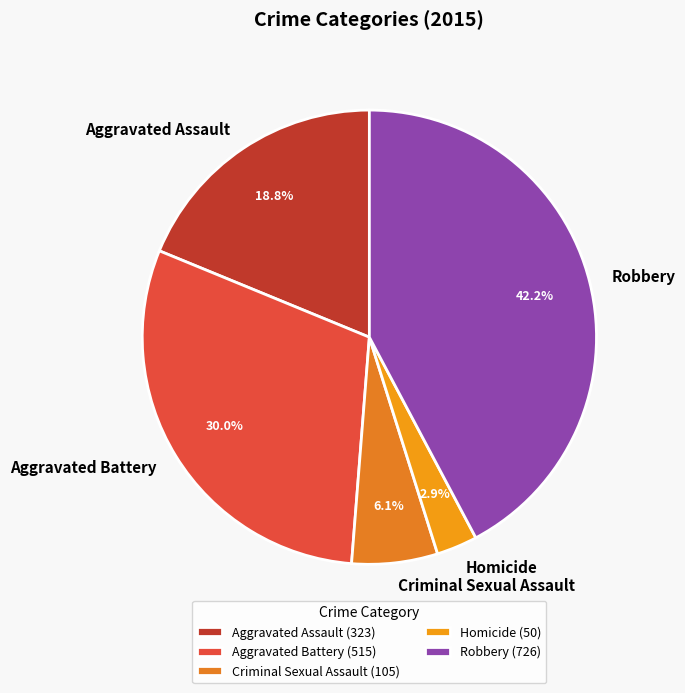

True or false: Robbery accounts for 34% of the total.

False